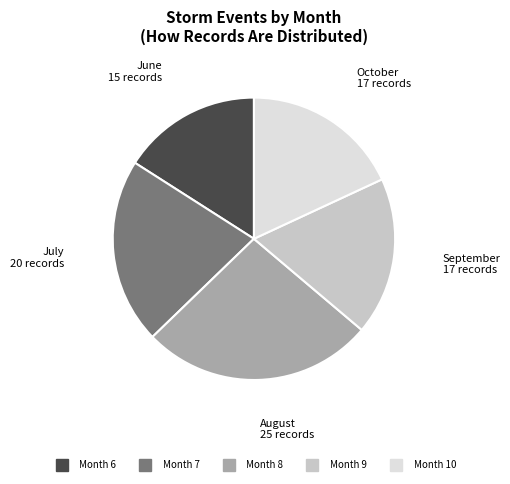

How many slices are in this pie chart?

5